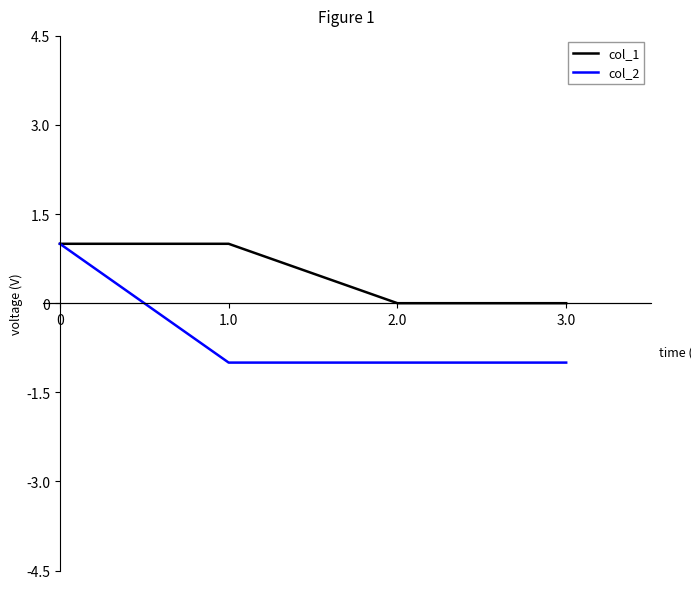

Is it true that col_2 equals 2 at 0?

False